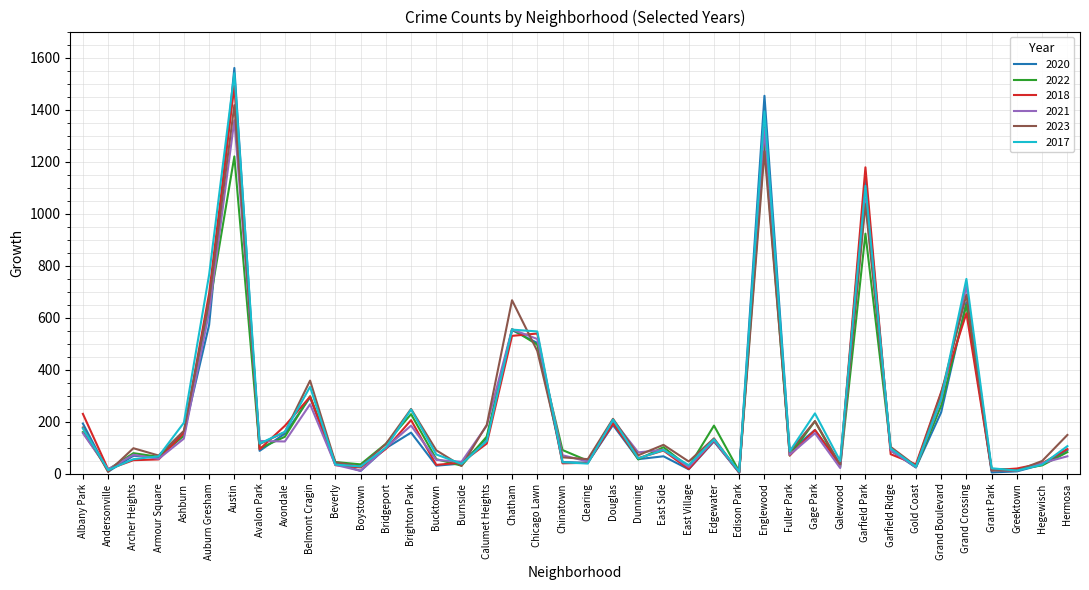

What is the difference between the maximum and minimum values in the 2018 series?

1485